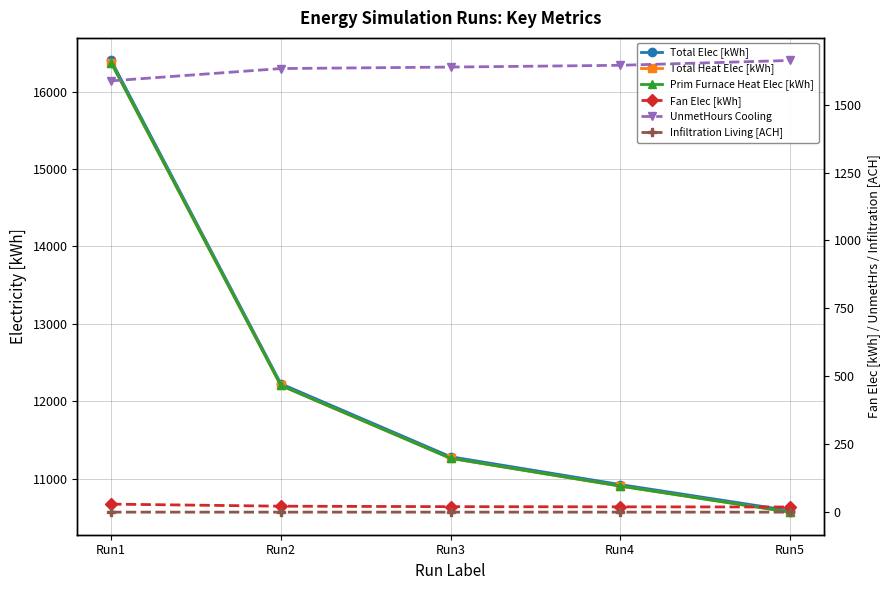

Between Run2 and Run3, which series saw the biggest shift?

Total Elec [kWh]